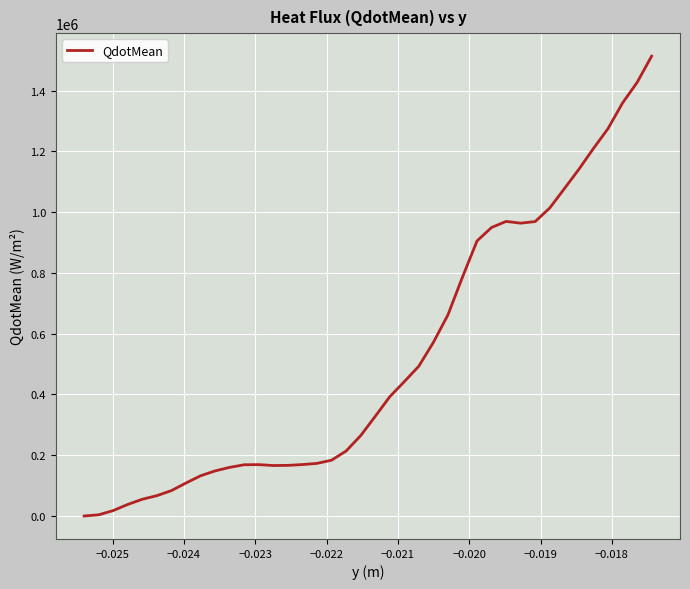

What is the difference between the maximum and minimum values?

1513510.0